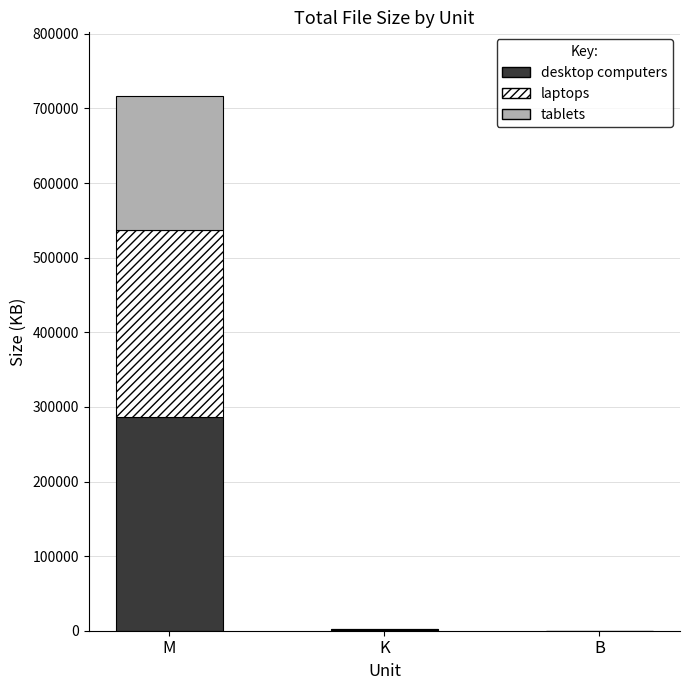

Where is desktop computers nearest to the value 143229?

K